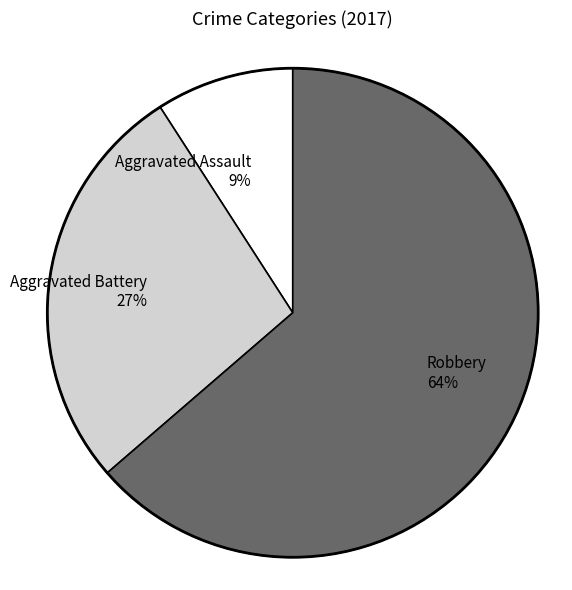

Which has a higher value, Robbery 64% or Aggravated Battery 27%?

Robbery 64%